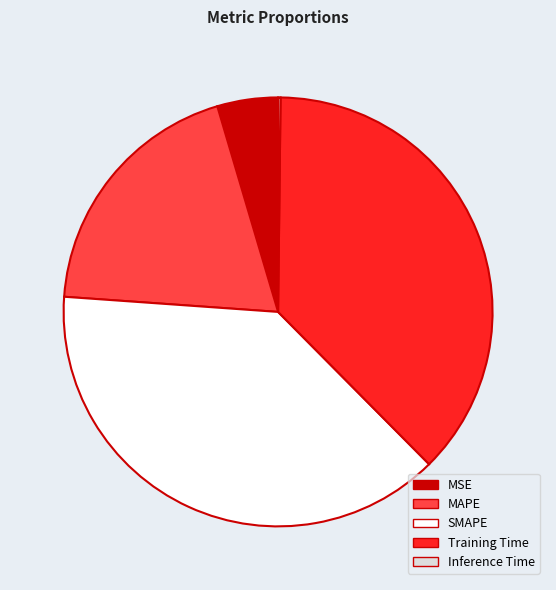

Is it true that Training Time is 25% of the pie?

False